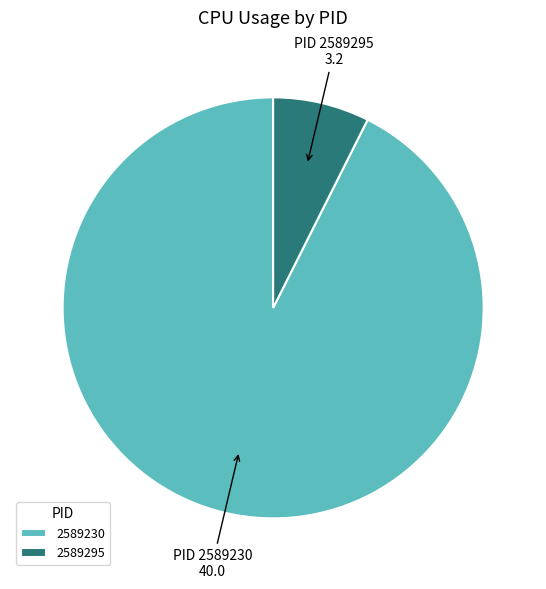

Which has a higher value, 2589295 or 2589230?

2589230